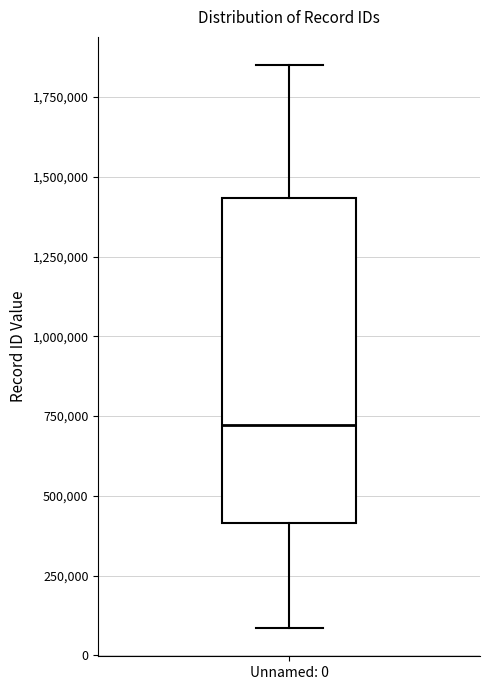

Where does the upper whisker of the box for Unnamed: 0 end on the y-axis? The values are not printed on the chart, so give them approximately, as read against the axis.

1850000